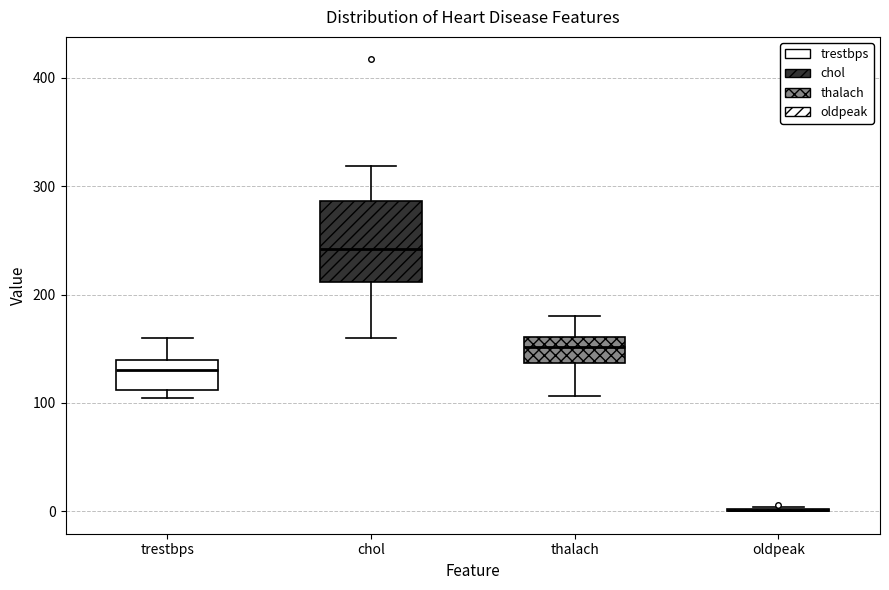

Where is the upper edge of the box for chol on the y-axis? The values are not printed on the chart, so give them approximately, as read against the axis.

290